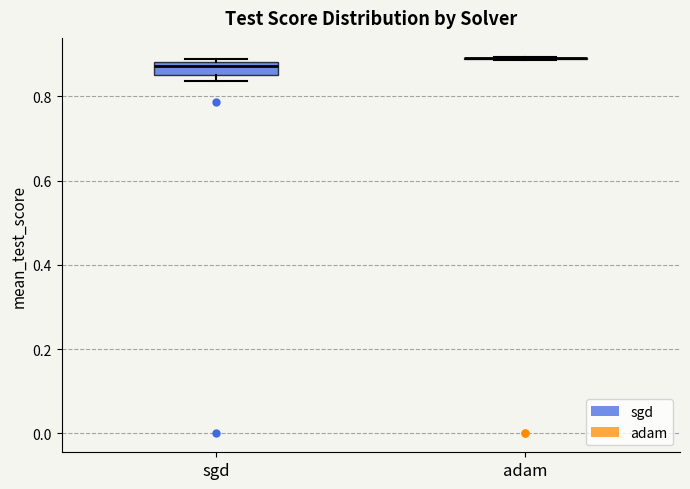

Reading left to right, transcribe this box plot: for each box, give where its median line is, the range the box spans, and where its two whiskers end, as read against the y-axis. The values are not printed on the chart, so give them approximately, as read against the axis.

sgd: median 0.88 (just below the box's upper edge), box 0.86 to 0.88, whiskers 0.84 to 0.88 (just above the box's upper edge)
adam: box collapsed to a line at 0.90, whiskers 0.88 to 0.90